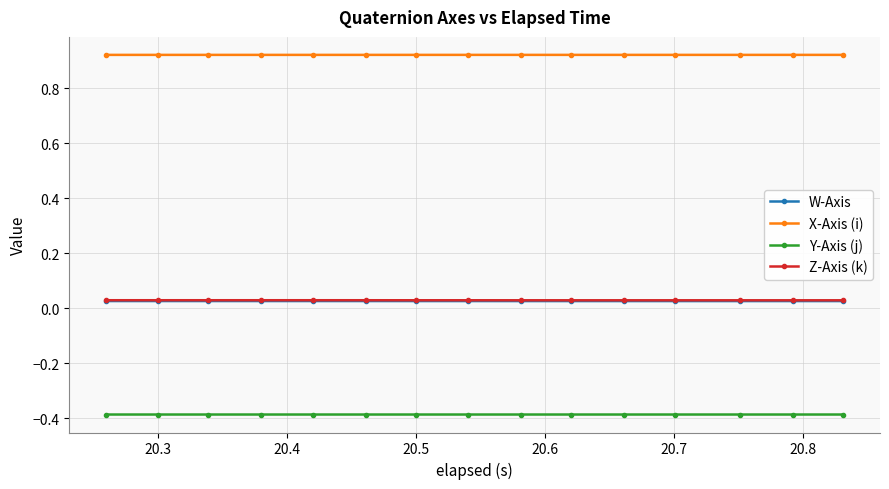

True or false: Y-Axis (j) and Z-Axis (k) intersect in this chart.

False